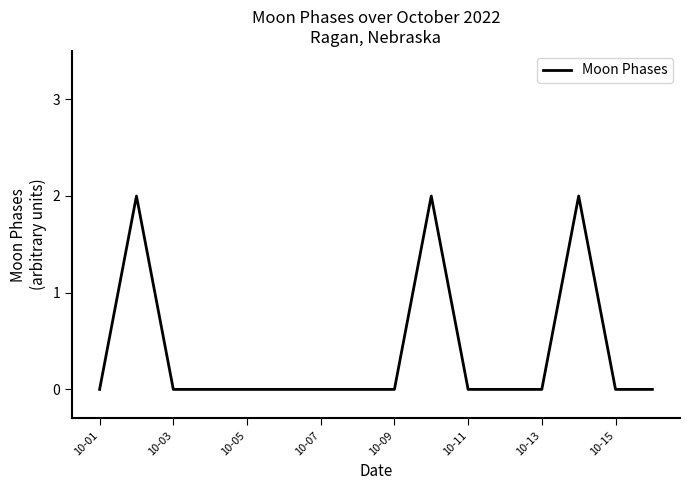

How many categories are shown in the chart?

16